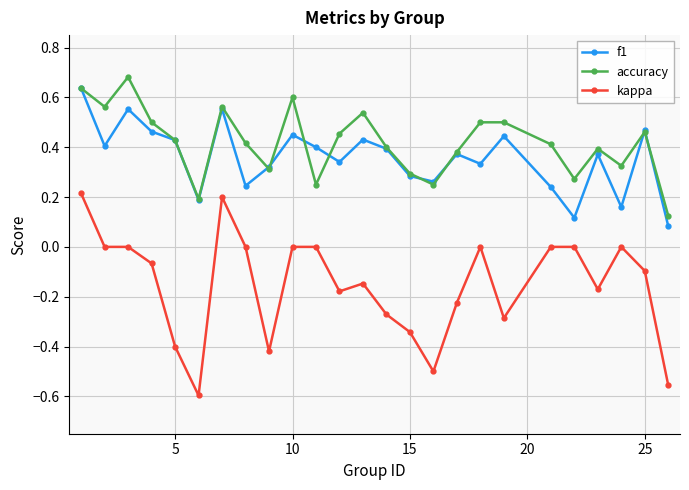

In accuracy, how many points are lower than both neighbors (excluding endpoints)?

7